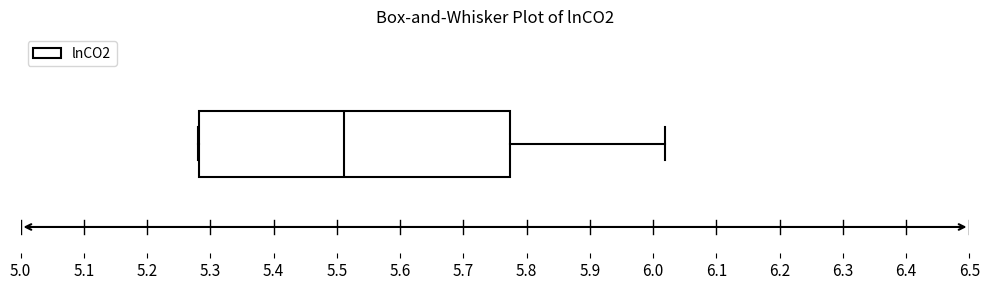

Transcribe this box plot: give where the median line is, the range the box spans, and where the two whiskers end, as read against the x-axis. The values are not printed on the chart, so give them approximately, as read against the axis.

median 5.51, box 5.28 to 5.77, whiskers 5.28 to 6.02